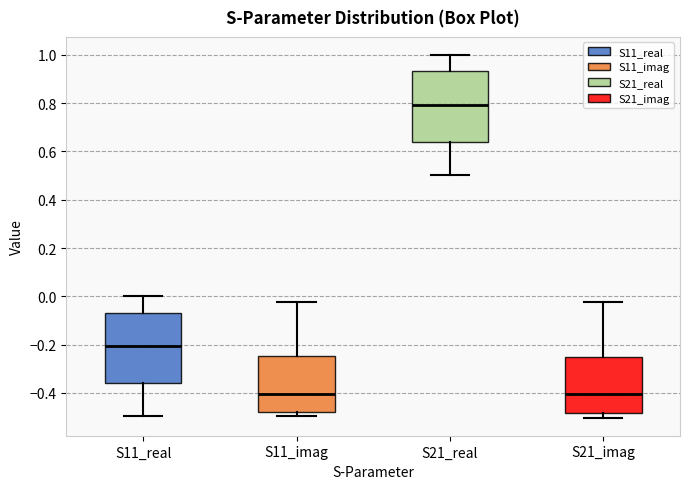

Reading left to right, transcribe this box plot: for each box, give where its median line is, the range the box spans, and where its two whiskers end, as read against the y-axis. The values are not printed on the chart, so give them approximately, as read against the axis.

S11_real: median -0.20, box -0.36 to -0.06, whiskers -0.50 to 0.00
S11_imag: median -0.40, box -0.48 to -0.24, whiskers -0.50 to -0.02
S21_real: median 0.80, box 0.64 to 0.94, whiskers 0.50 to 1.00
S21_imag: median -0.40, box -0.48 to -0.26, whiskers -0.50 to -0.02